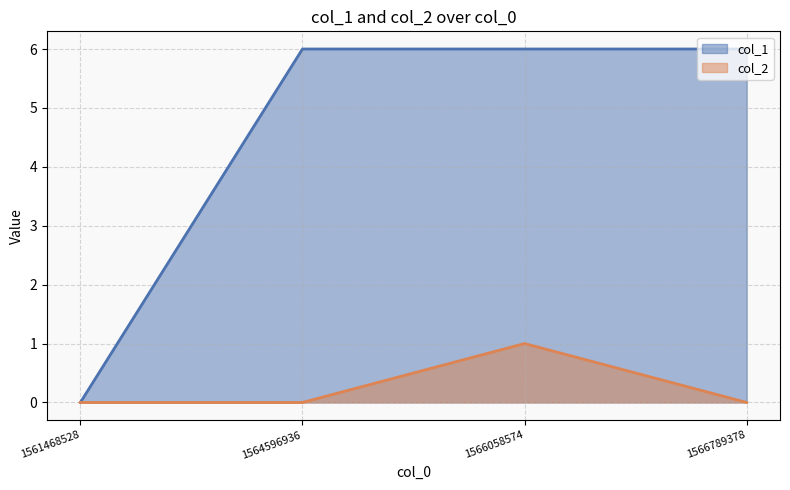

What is the average value of the col_1 series?

4